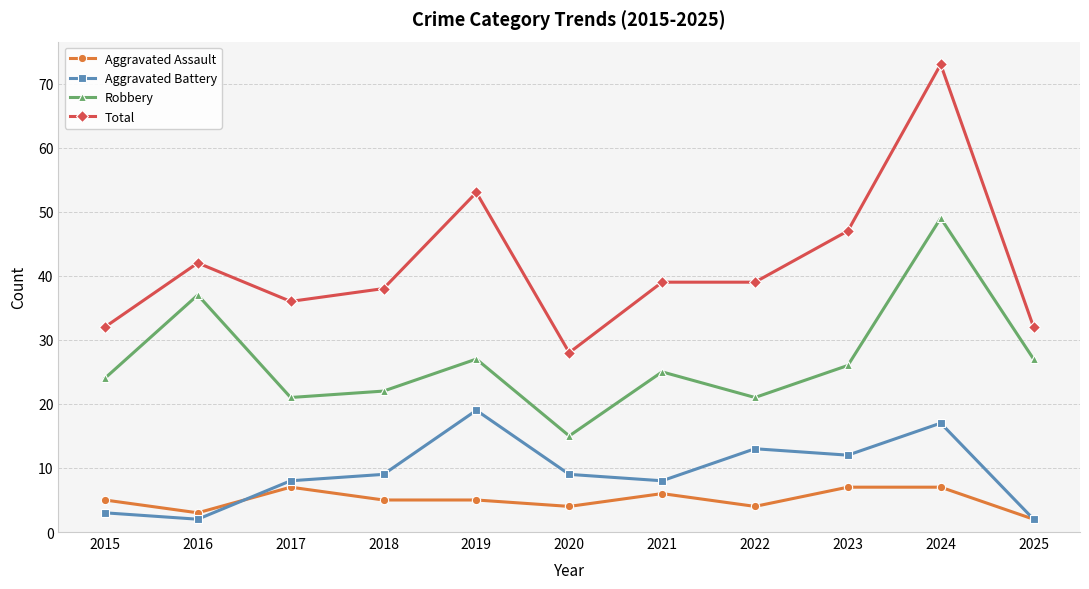

At which category does the chart reach its peak across all series?

2024